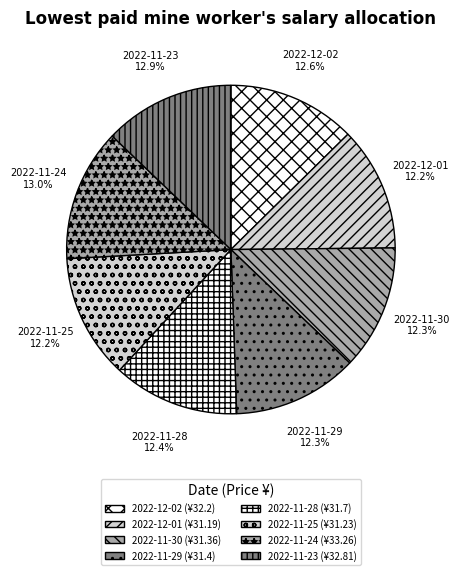

To the nearest percent, what is the combined percentage of 2022-11-24 and 2022-11-30?

25%